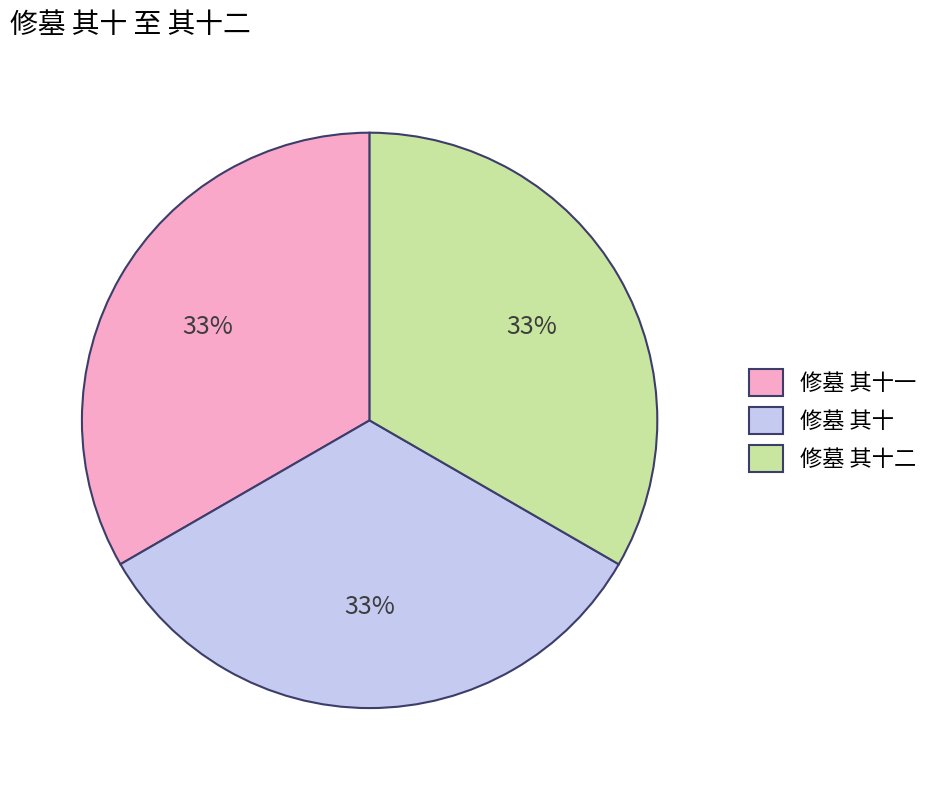

Approximately how many times larger is the value at 修墓 其十一 compared to 修墓 其十二?

1.0